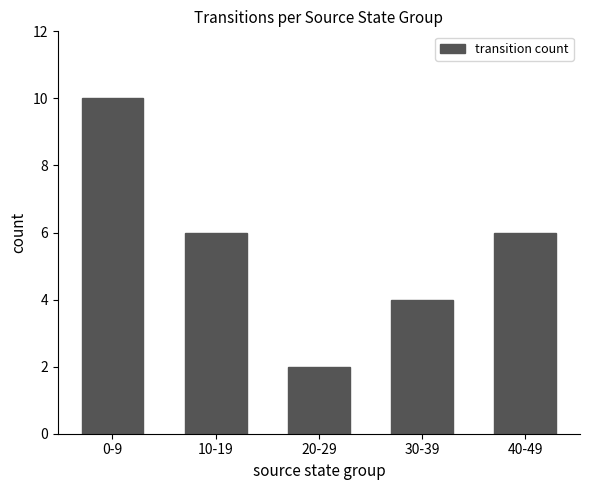

The chart shows a value of 1 at 20-29. True or false?

False